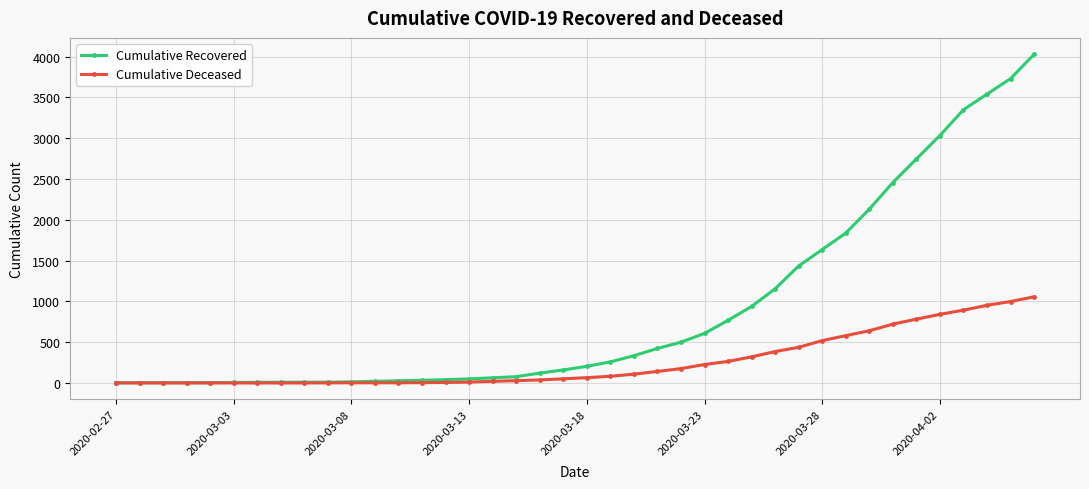

Which series has the widest spread of values?

Cumulative Recovered